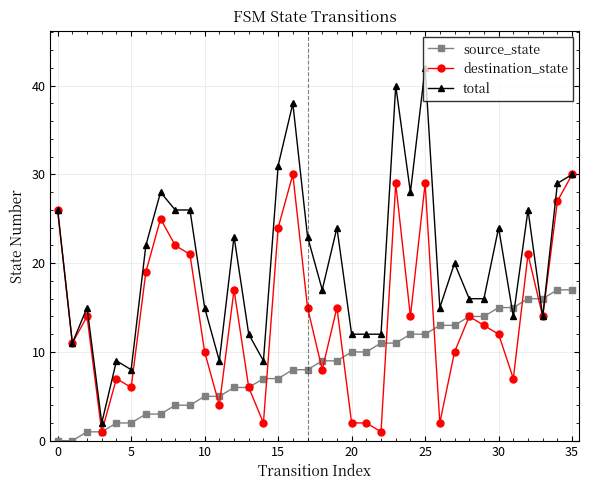

What is the greatest value displayed?

42